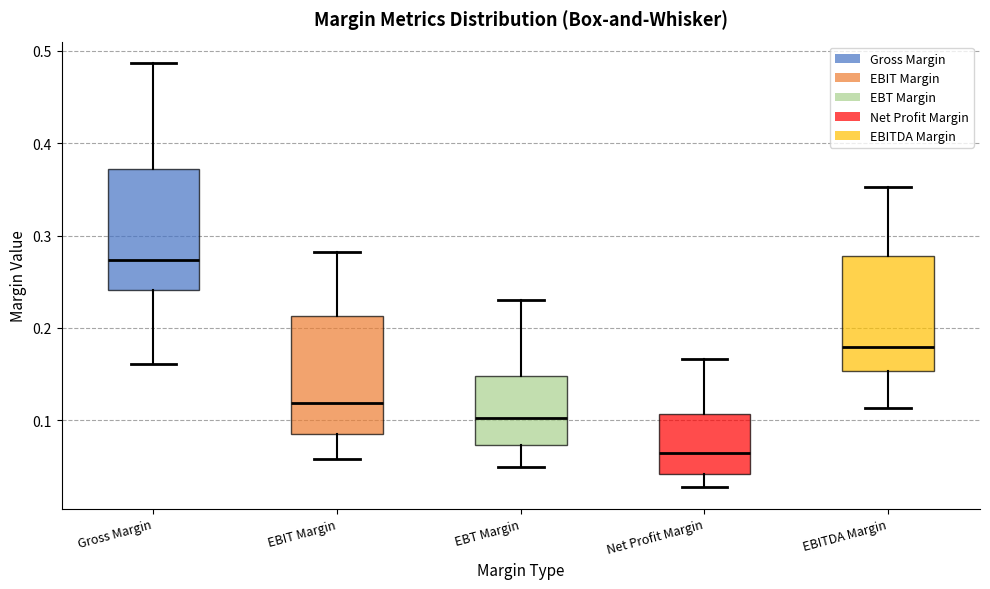

Which box's median line is the lowest?

Net Profit Margin